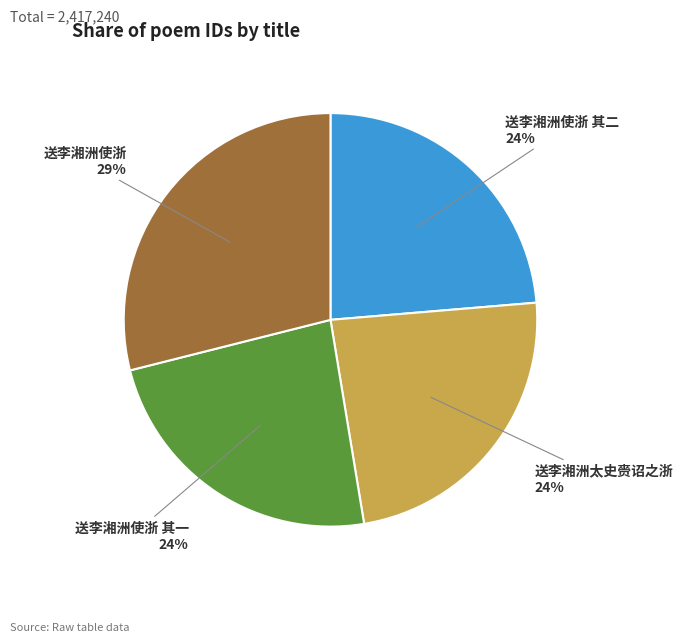

Between 送李湘洲使浙 其一 and 送李湘洲使浙, which is larger?

送李湘洲使浙